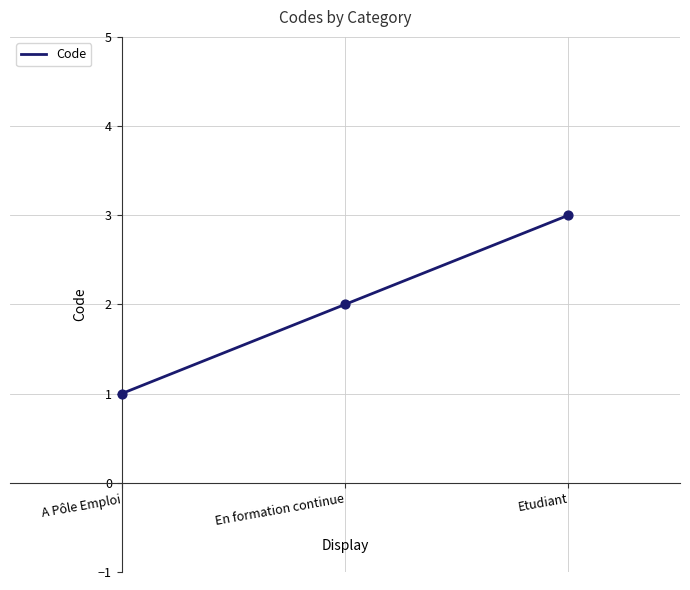

What is the ratio of the value at En formation continue to the value at A Pôle Emploi?

2.0